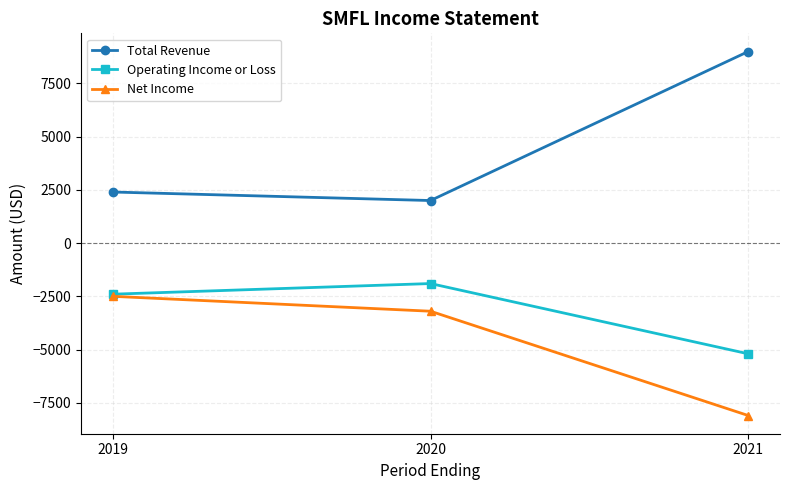

How many data points in Net Income are above -3200?

1